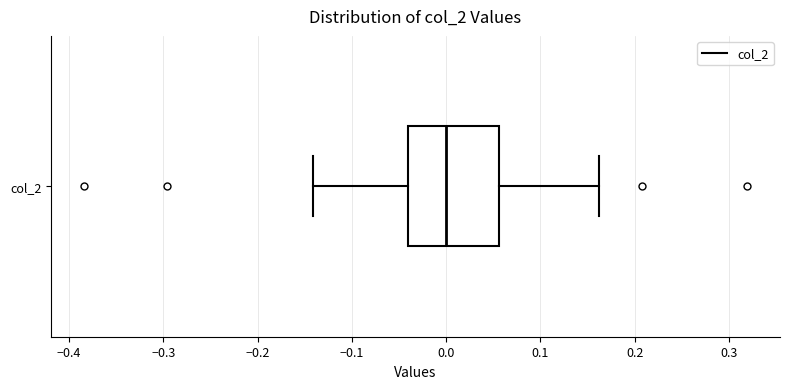

Read this box plot against the x-axis: the position of the median line, the range covered by the box, and the ends of both whiskers. The values are not printed on the chart, so give them approximately, as read against the axis.

median 0.00, box -0.04 to 0.06, whiskers -0.14 to 0.16